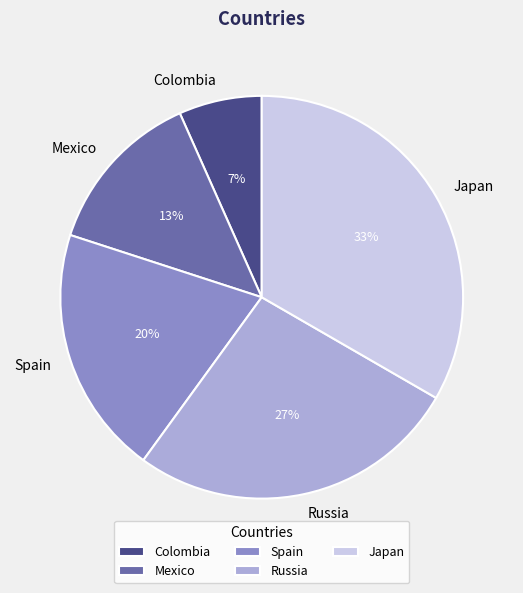

Is it true that Japan is 33% of the pie?

True